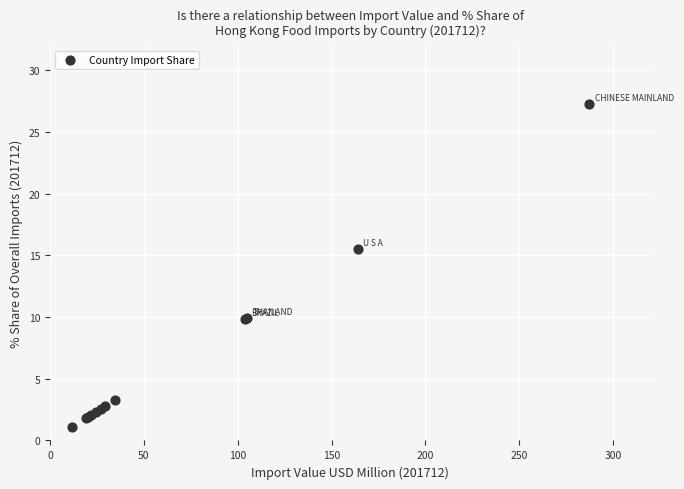

What Y value in the scatter plot is closest to 14?

15.5